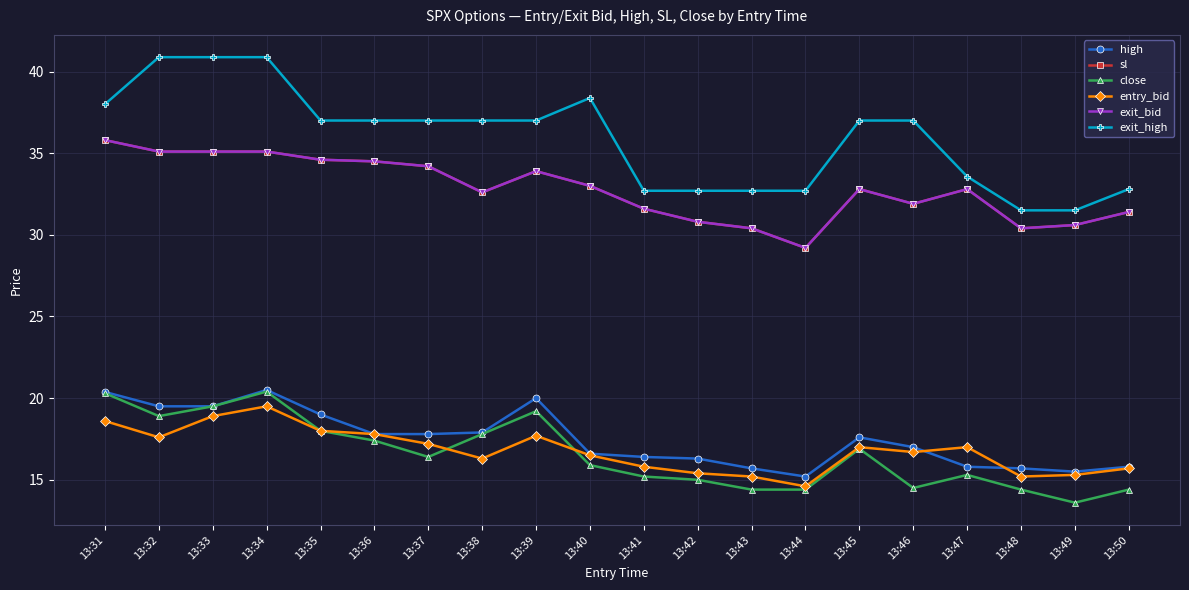

What is the sum of all high values?

350.0